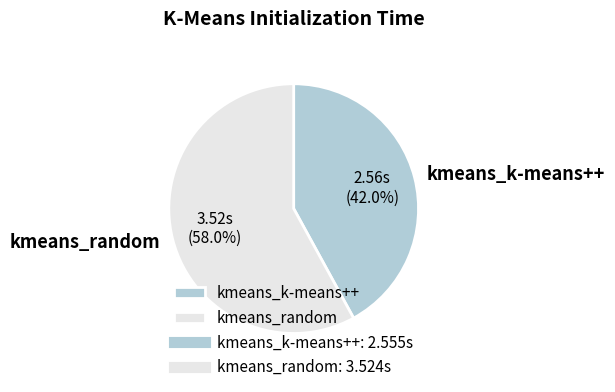

Is it true that kmeans_k-means++ is 35% of the pie?

False